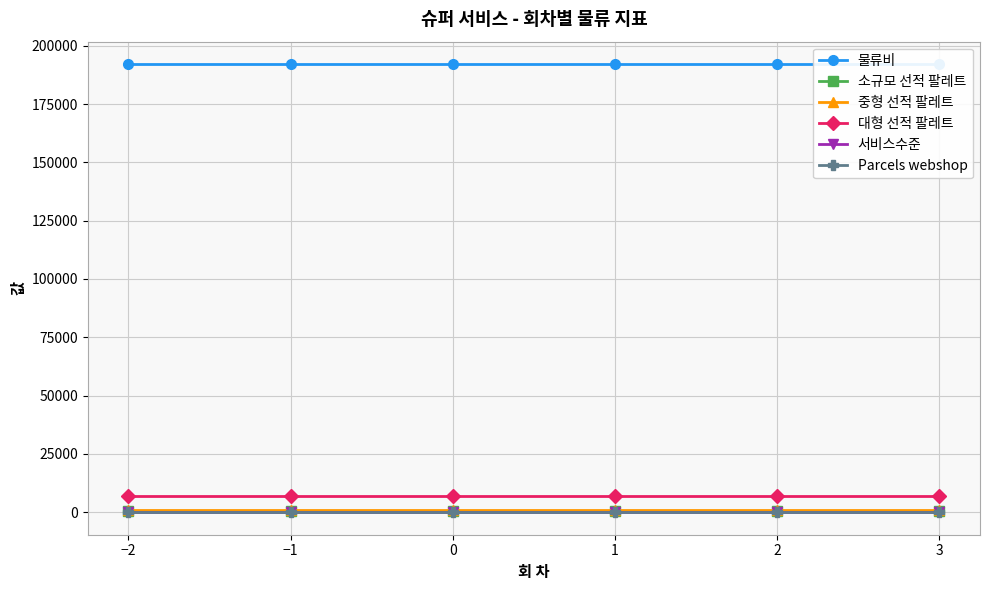

List the labels in order of 중형 선적 팔레트 value, smallest first.

−2, −1, 0, 1, 2, 3